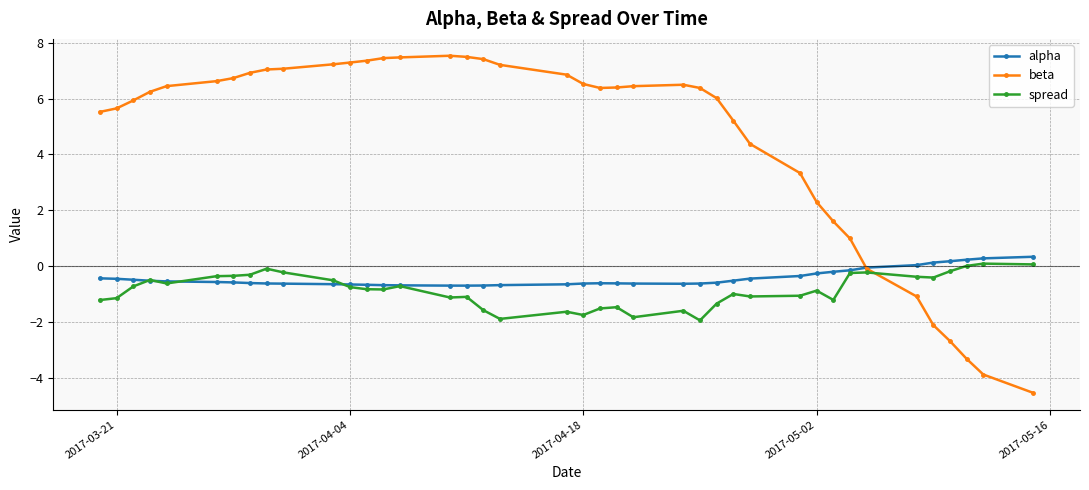

What is the value of the beta point at the 36th from the left?

-2.1